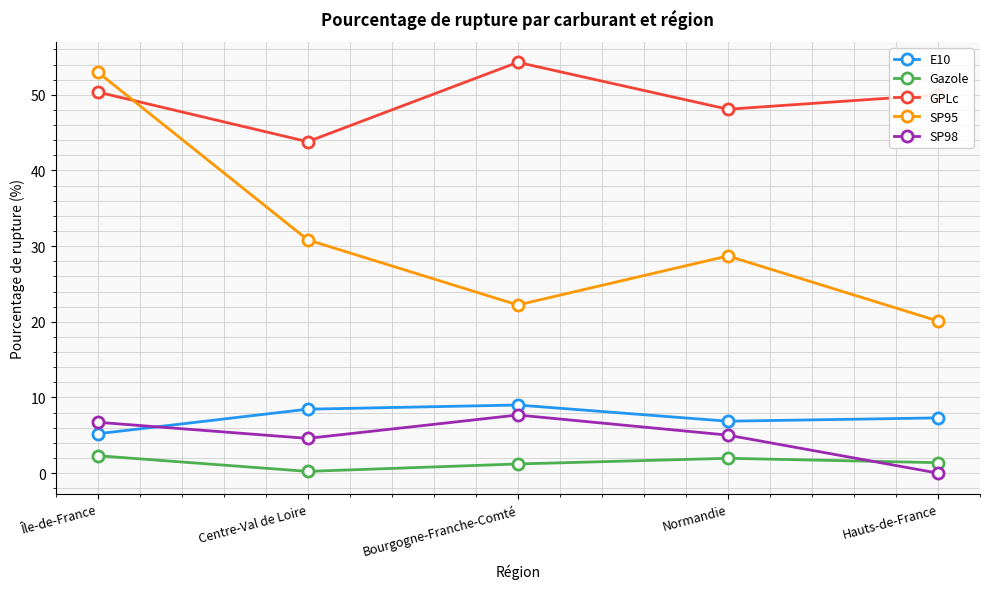

What is the approximate value of E10 at Hauts-de-France?

7.3